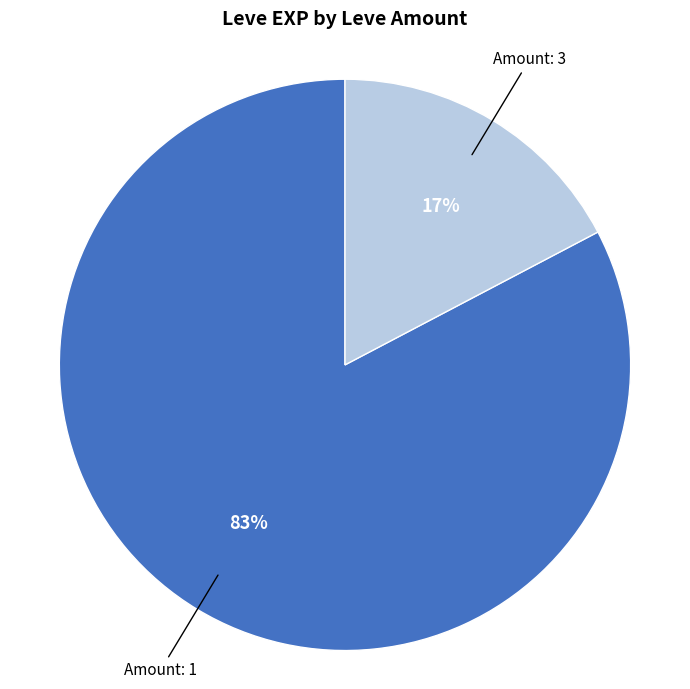

Is there any slice that represents more than half of the pie?

Yes